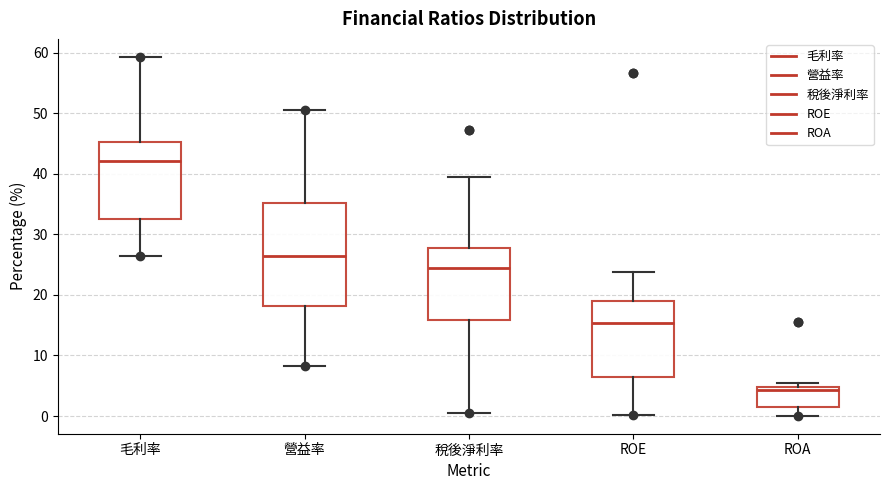

Which box's median line is the highest?

毛利率